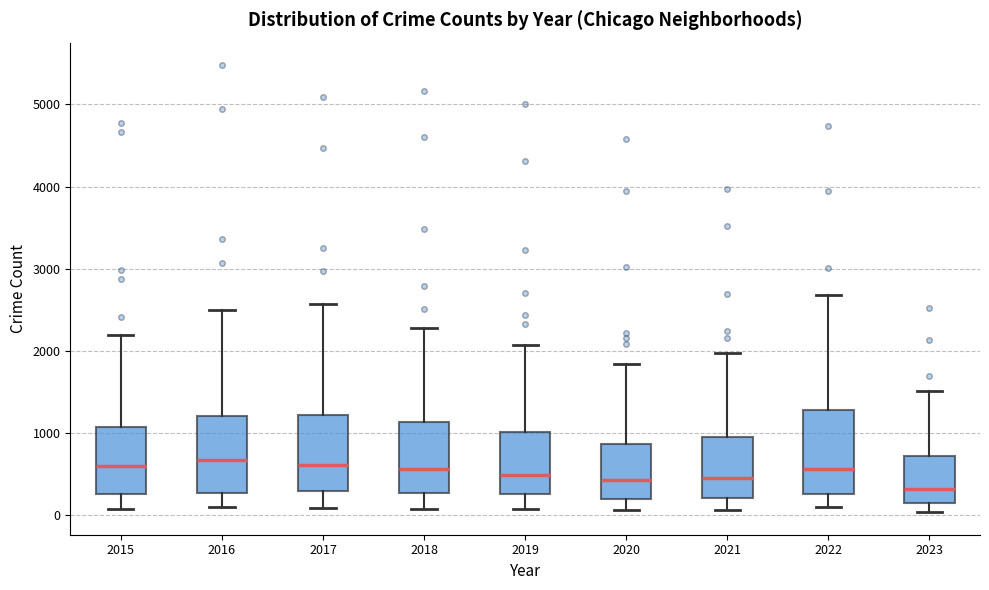

Which box's median line is the lowest?

2023